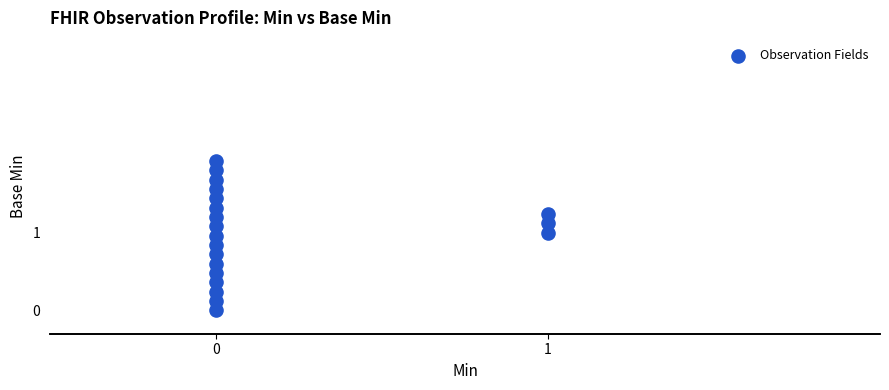

What is the range of Y values (max minus min)?

1.9